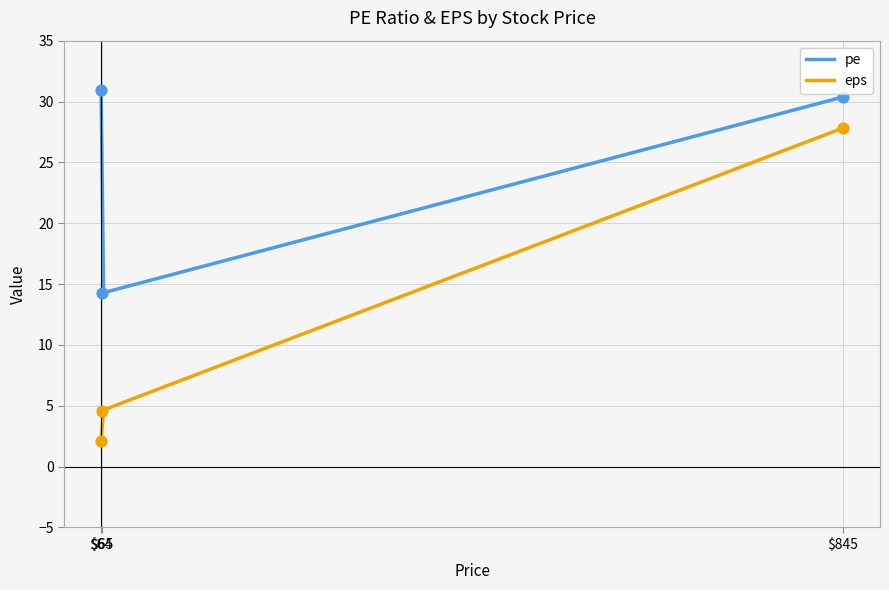

What are all the series names shown in the legend?

pe, eps